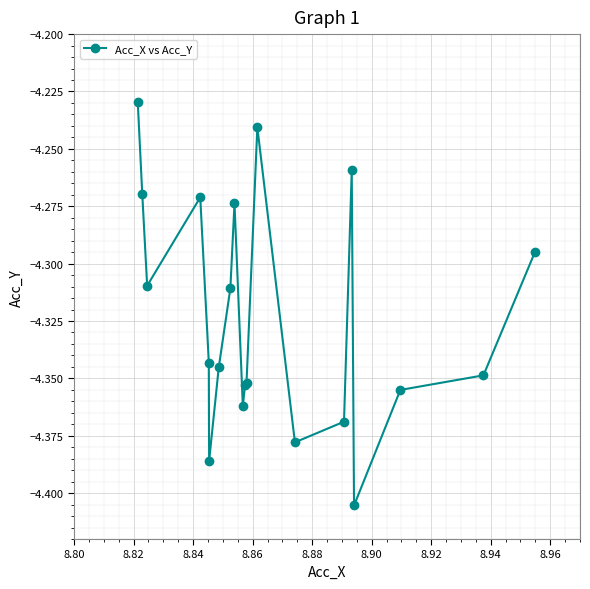

What is the sum of all values?

-86.5